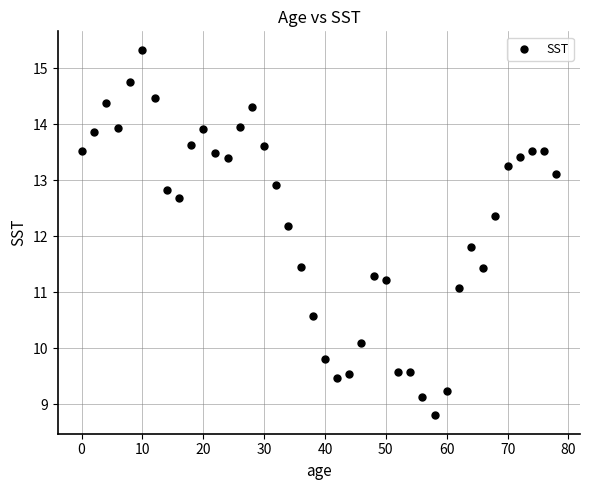

What is the range of X values (max minus min)?

78.0